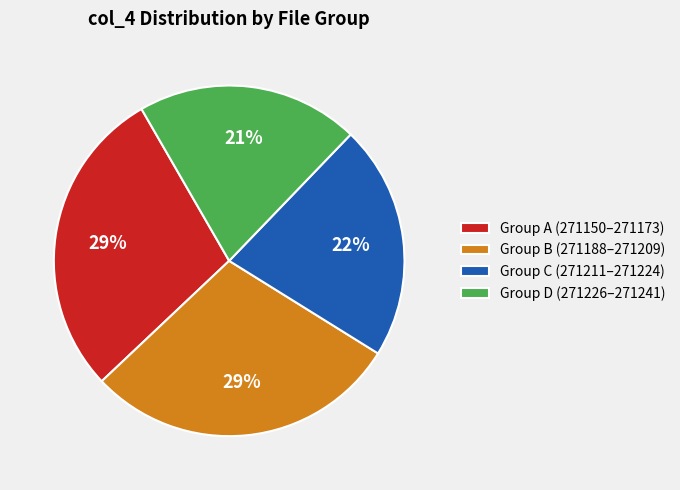

Is it true that Group A (271150–271173) is 29% of the pie?

True